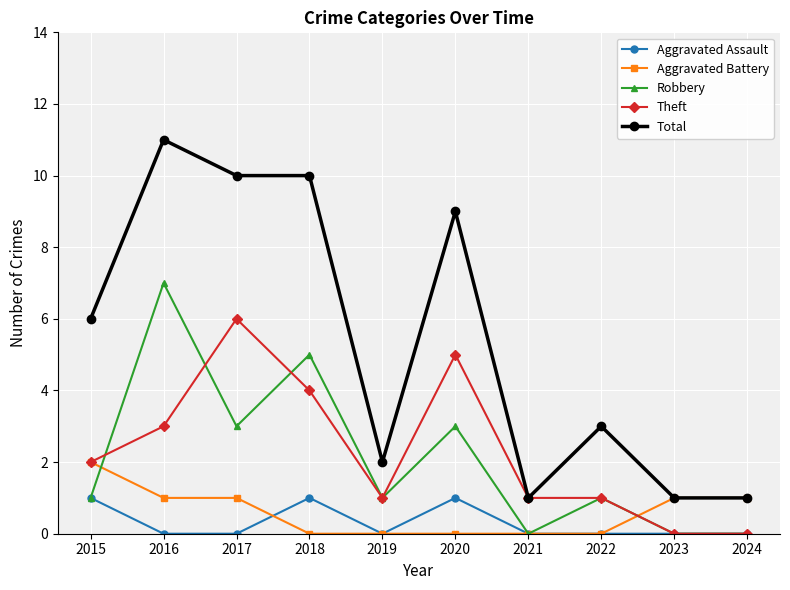

True or false: Total has a value of 1 at 2021.

True